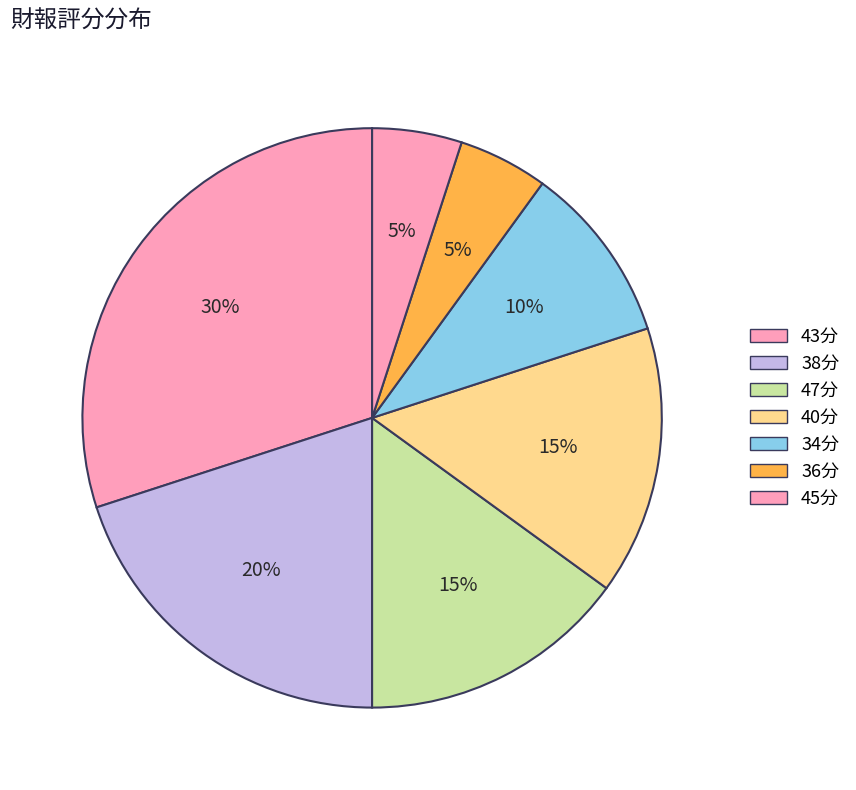

Count the number of slices in the pie.

7